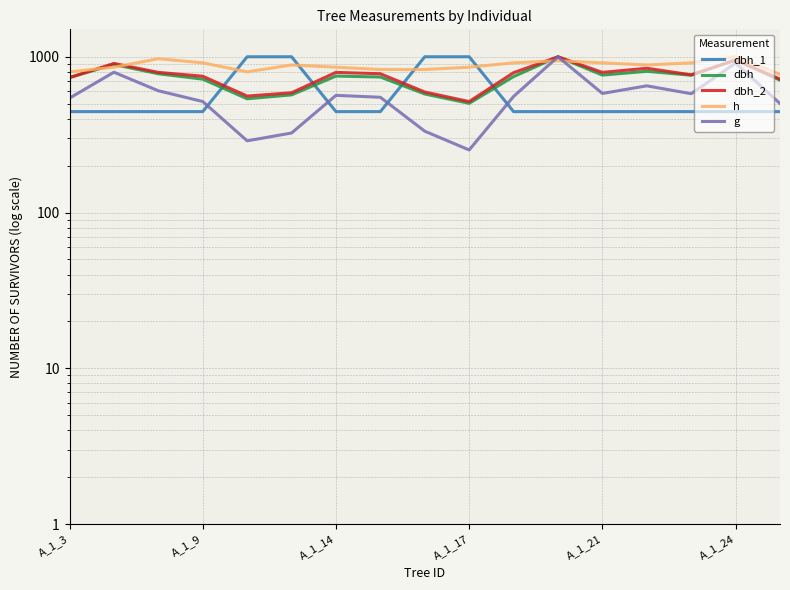

How many times do dbh_2 and dbh cross each other?

3